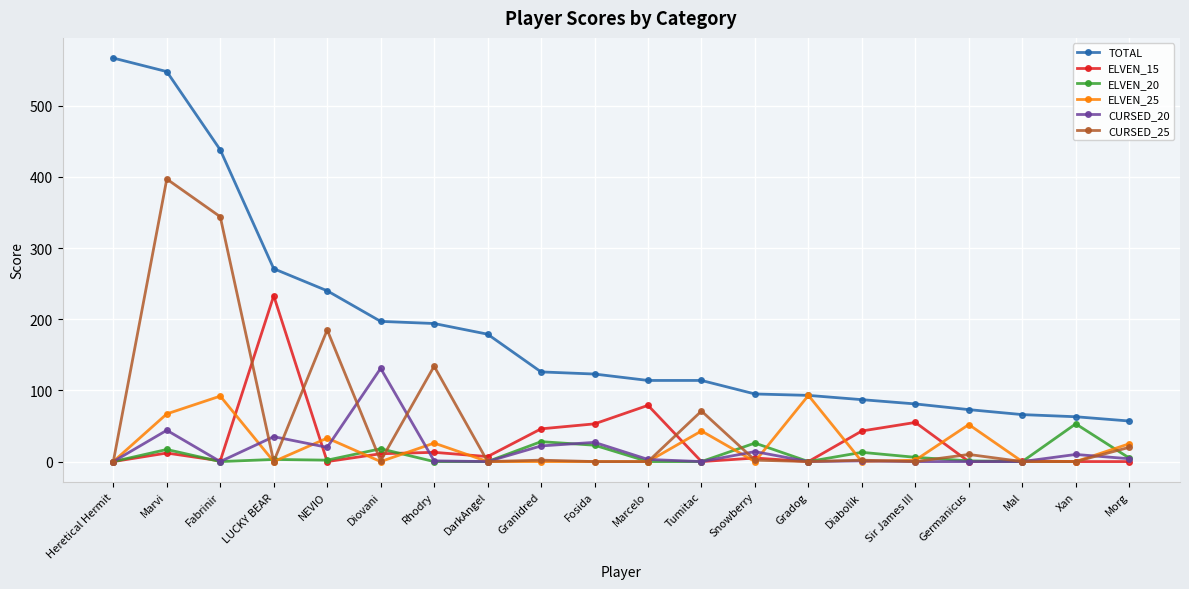

What is the label of the 13th point from the left?

Snowberry